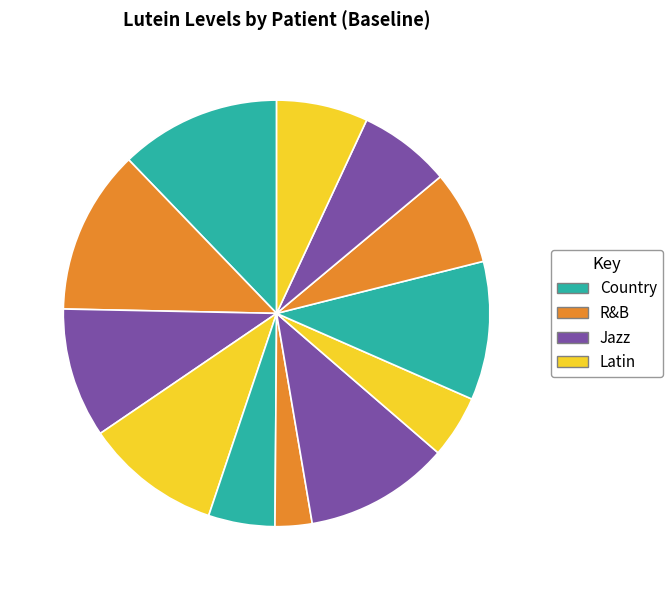

How many segments does this pie chart have?

12